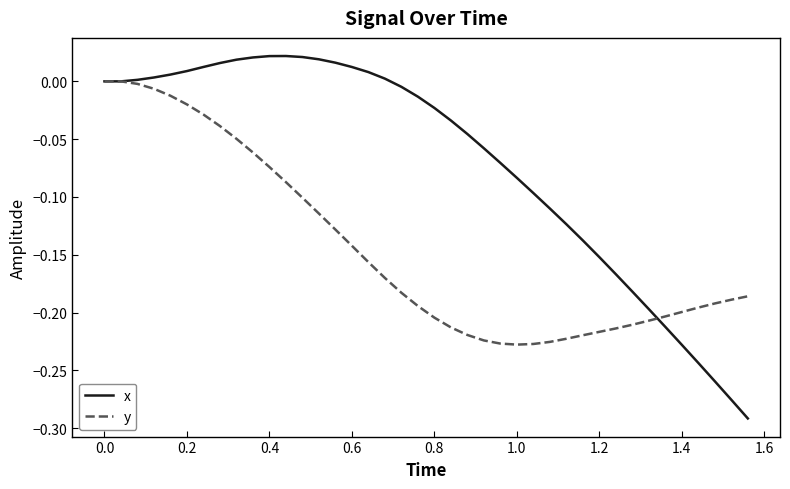

Which series has the widest spread of values?

x